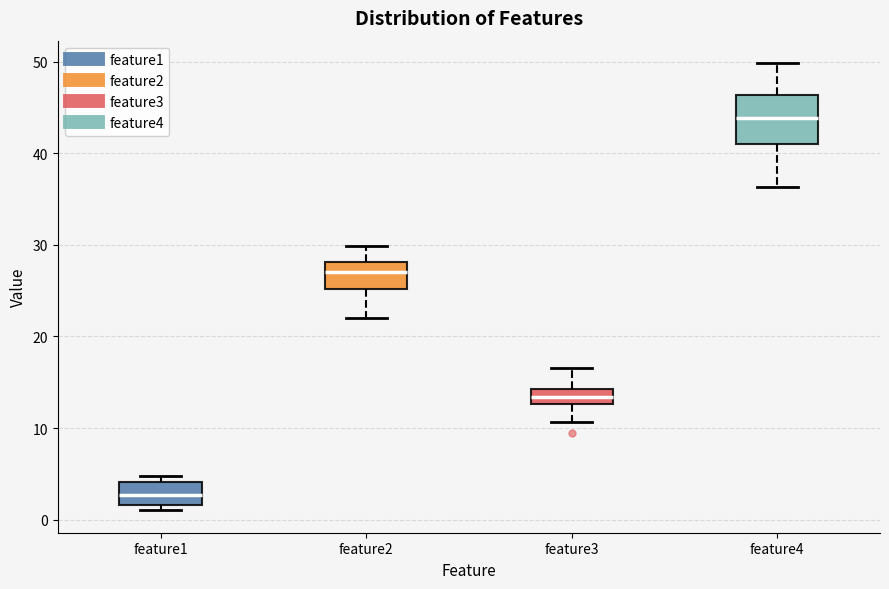

Reading left to right, read every box against the y-axis: the position of its median line, the range the box covers, and the ends of its whiskers. The values are not printed on the chart, so give them approximately, as read against the axis.

feature1: median 3, box 2 to 4, whiskers 1 to 5
feature2: median 27, box 25 to 28, whiskers 22 to 30
feature3: median 13 (inside the box), box 13 to 14, whiskers 11 to 17
feature4: median 44, box 41 to 46, whiskers 36 to 50